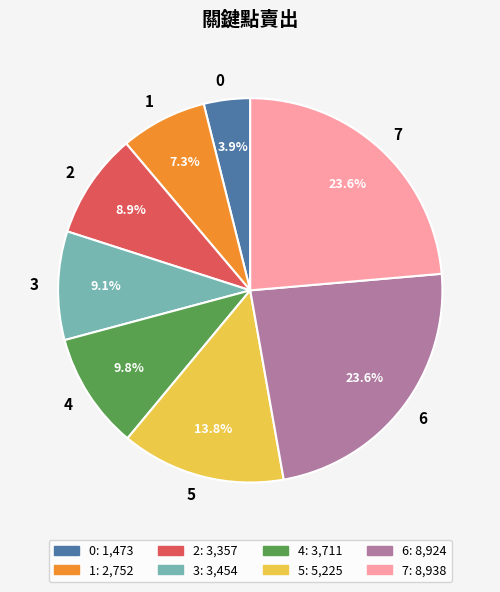

What percentage is NOT represented by 6?

76.4%